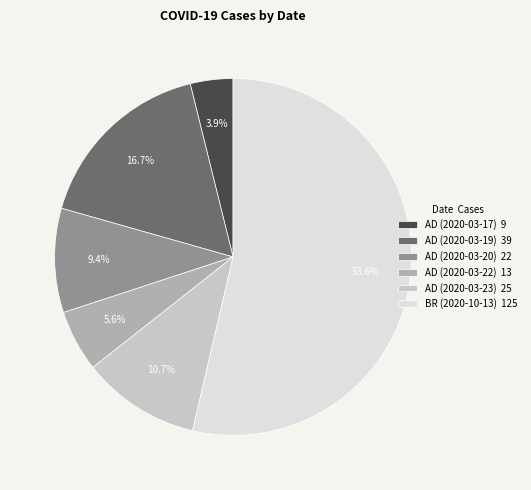

What percentage is the AD (2020-03-20) slice, to the nearest percent?

9%